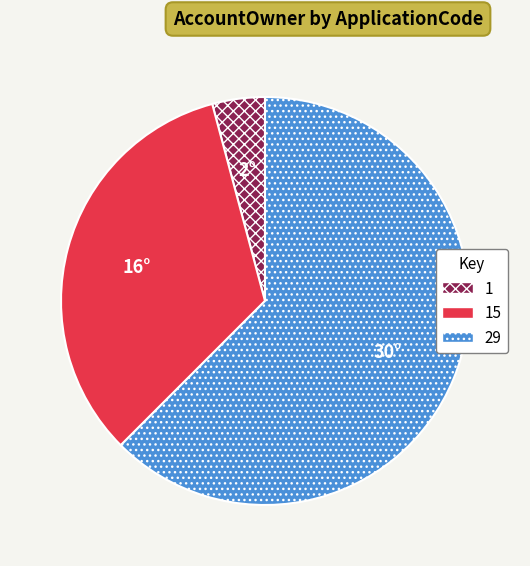

How many segments does this pie chart have?

3